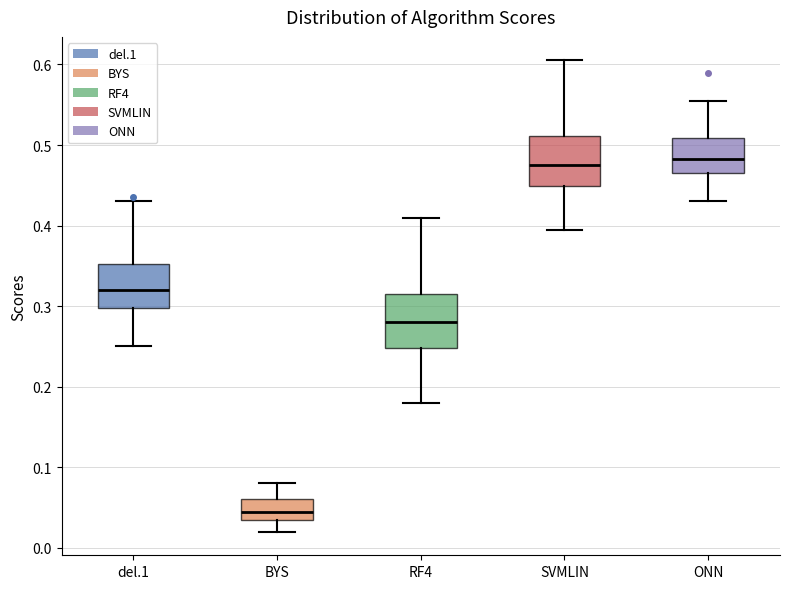

Reading left to right, transcribe this box plot: for each box, give where its median line is, the range the box spans, and where its two whiskers end, as read against the y-axis. The values are not printed on the chart, so give them approximately, as read against the axis.

del.1: median 0.32, box 0.30 to 0.35, whiskers 0.25 to 0.43
BYS: median 0.05, box 0.04 to 0.06, whiskers 0.02 to 0.08
RF4: median 0.28, box 0.25 to 0.32, whiskers 0.18 to 0.41
SVMLIN: median 0.48, box 0.45 to 0.51, whiskers 0.40 to 0.61
ONN: median 0.48, box 0.47 to 0.51, whiskers 0.43 to 0.56